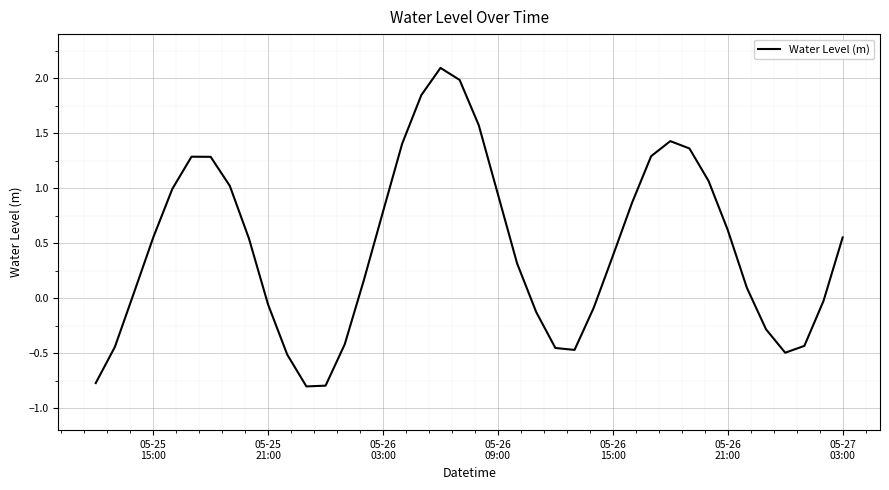

How many distinct data groups are displayed?

1